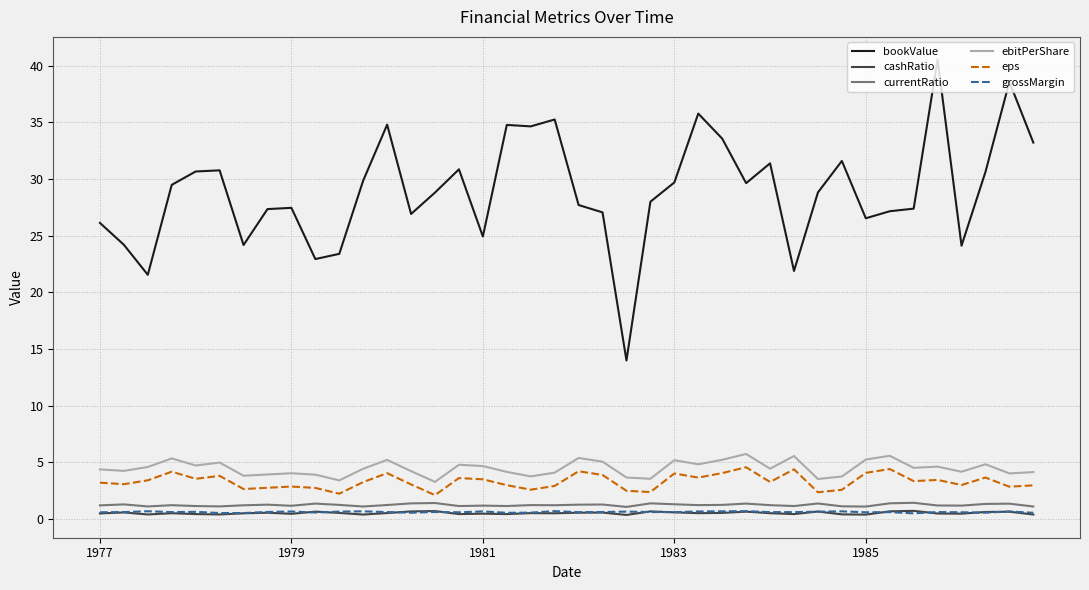

True or false: bookValue and currentRatio cross at least once.

False